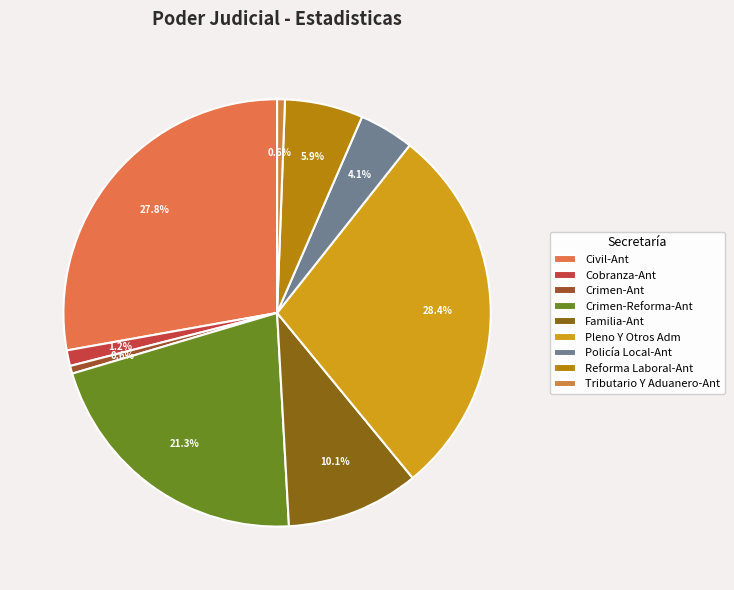

Which slice is the largest?

Pleno Y Otros Adm